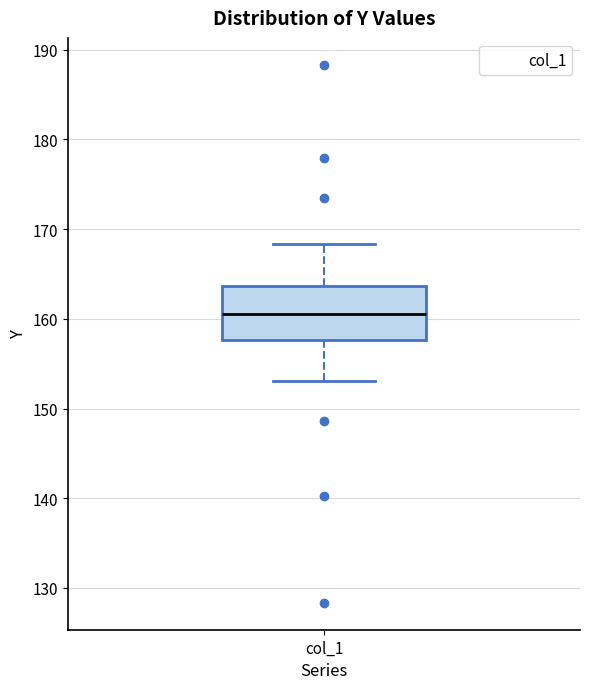

Transcribe this box plot: give where the median line is, the range the box spans, and where the two whiskers end, as read against the y-axis. The values are not printed on the chart, so give them approximately, as read against the axis.

median 161, box 158 to 164, whiskers 153 to 168